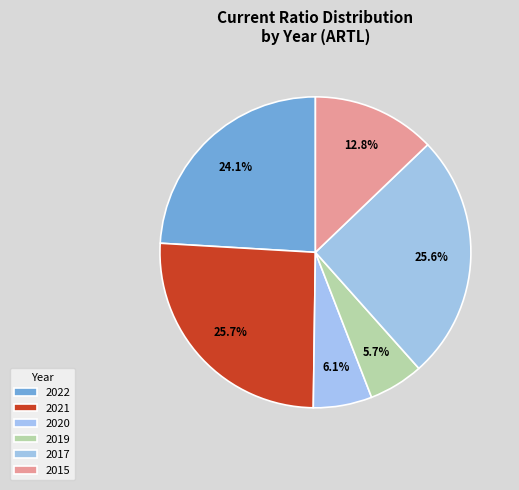

True or false: 2015 accounts for 13% of the total.

True